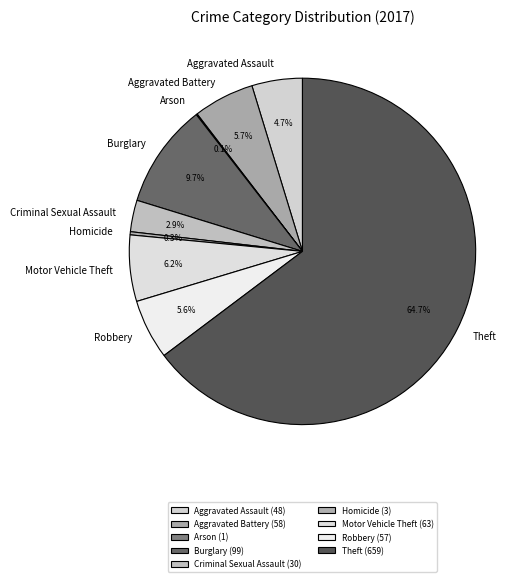

What portion of the pie excludes Burglary?

90.3%